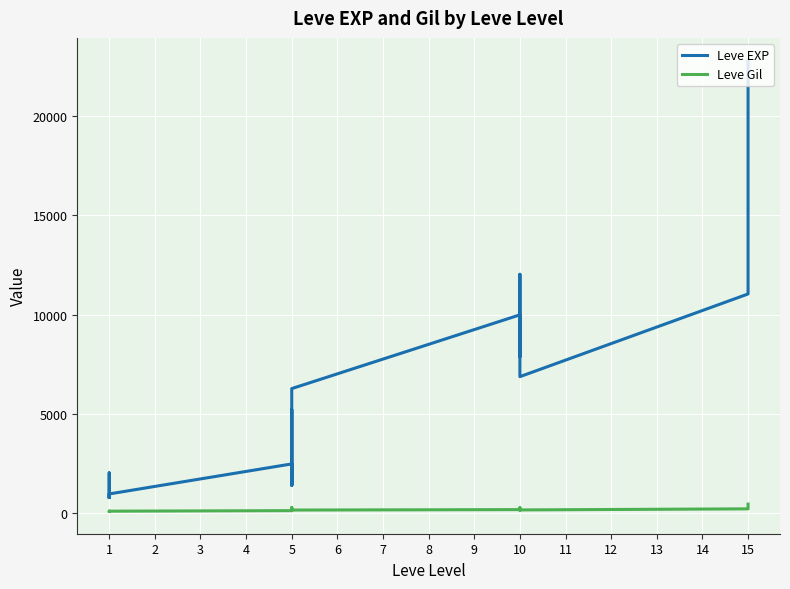

What is the sum of the Leve EXP values at 10 and 1?

9910